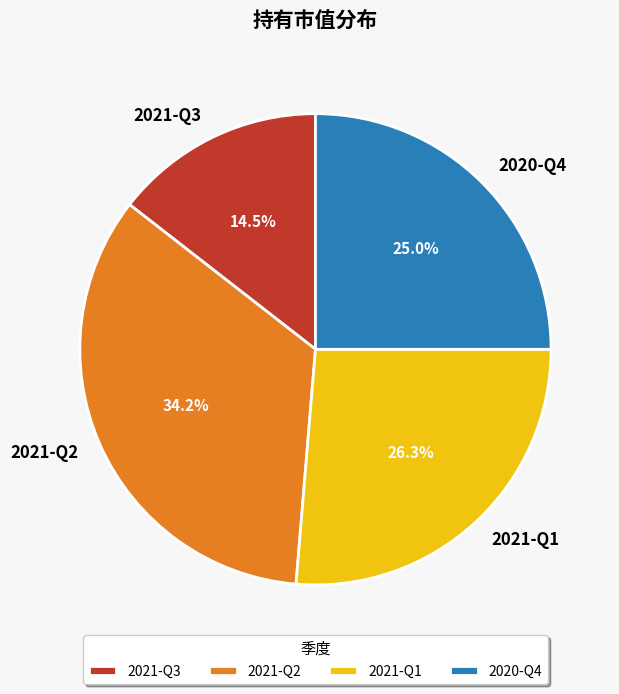

Between 2021-Q2 and 2021-Q3, which is larger?

2021-Q2